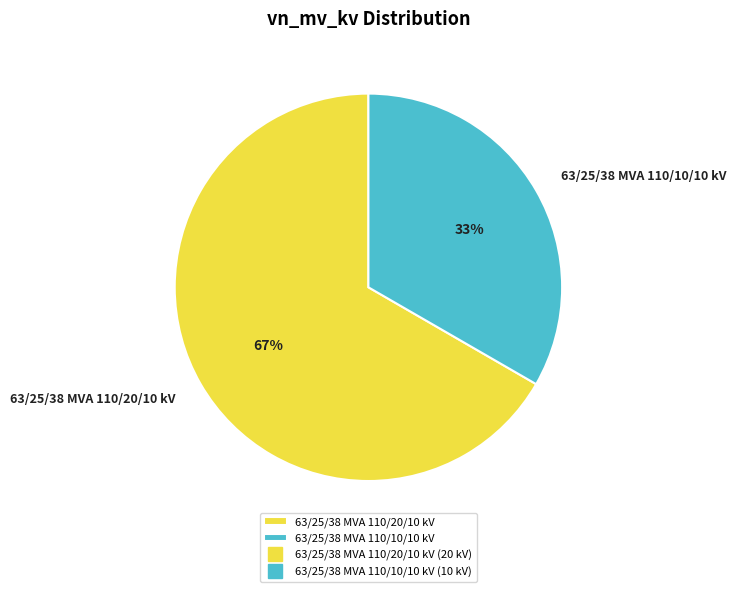

Approximately how many times larger is the value at 63/25/38 MVA 110/20/10 kV compared to 63/25/38 MVA 110/10/10 kV?

2.0